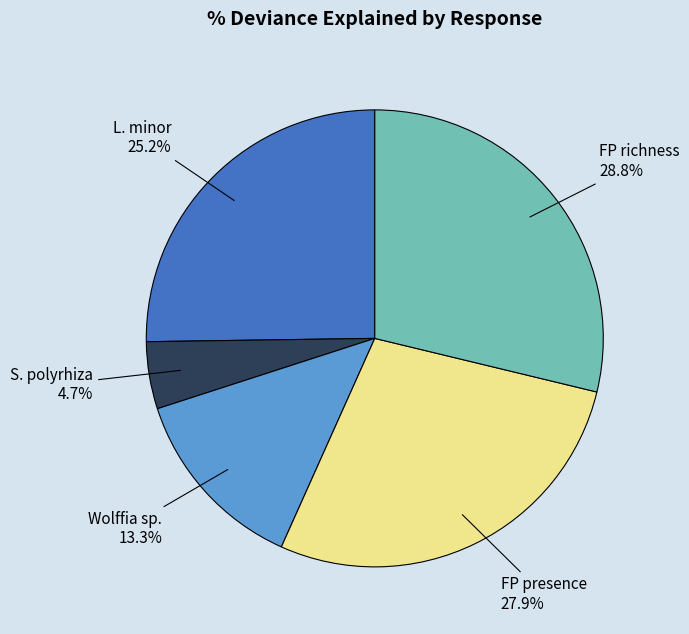

Does Wolffia sp. represent more than half of the total?

No